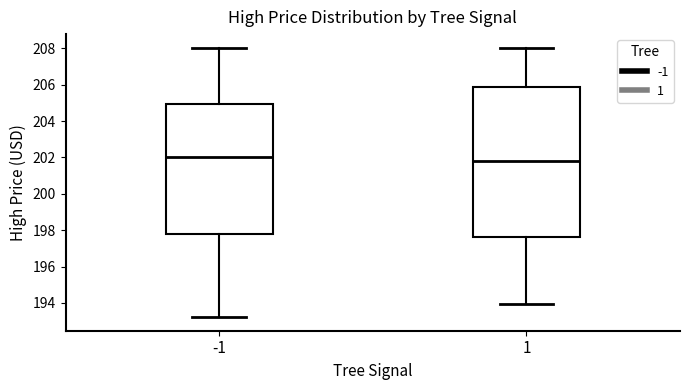

Reading left to right, transcribe this box plot: for each box, give where its median line is, the range the box spans, and where its two whiskers end, as read against the y-axis. The values are not printed on the chart, so give them approximately, as read against the axis.

-1: median 202.0, box 197.8 to 205.0, whiskers 193.2 to 208.0
1: median 201.8, box 197.6 to 205.8, whiskers 194.0 to 208.0